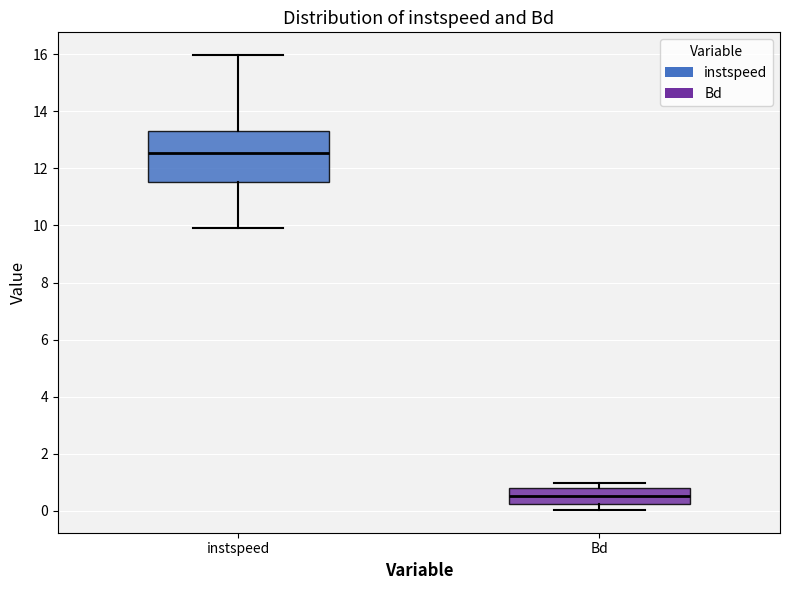

Which box has the lowest median line?

Bd